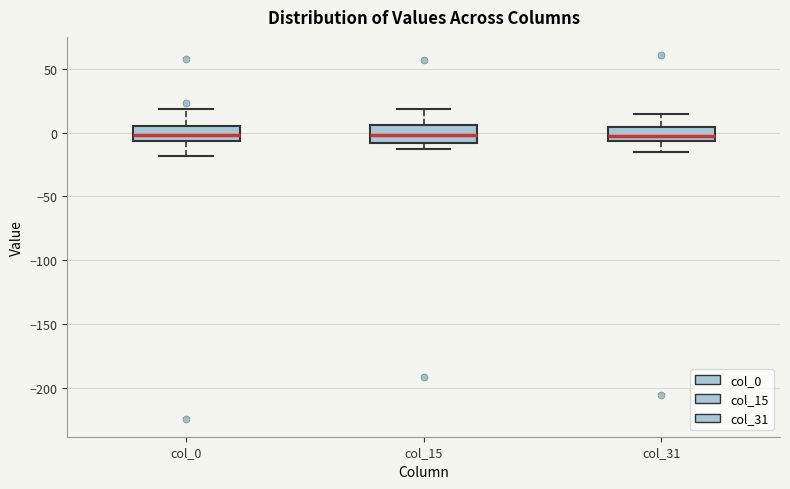

Reading left to right, read every box against the y-axis: the position of its median line, the range the box covers, and the ends of its whiskers. The values are not printed on the chart, so give them approximately, as read against the axis.

col_0: median 0, box -5 to 5, whiskers -20 to 20
col_15: median 0, box -10 to 5, whiskers -15 to 20
col_31: median -5 (inside the box), box -5 to 5, whiskers -15 to 15